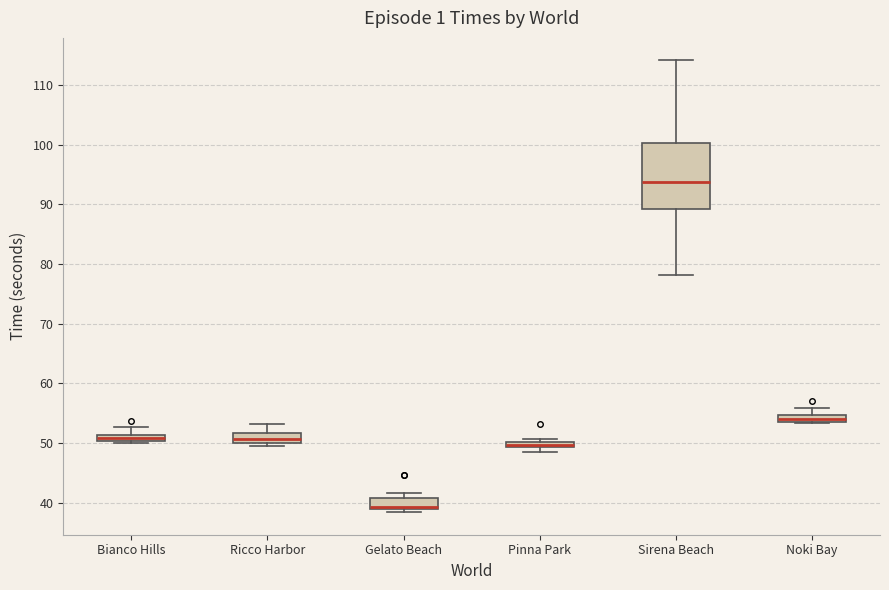

Which box's median line is the lowest?

Gelato Beach